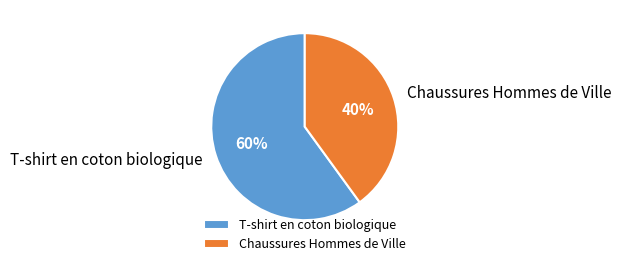

Count the number of slices in the pie.

2